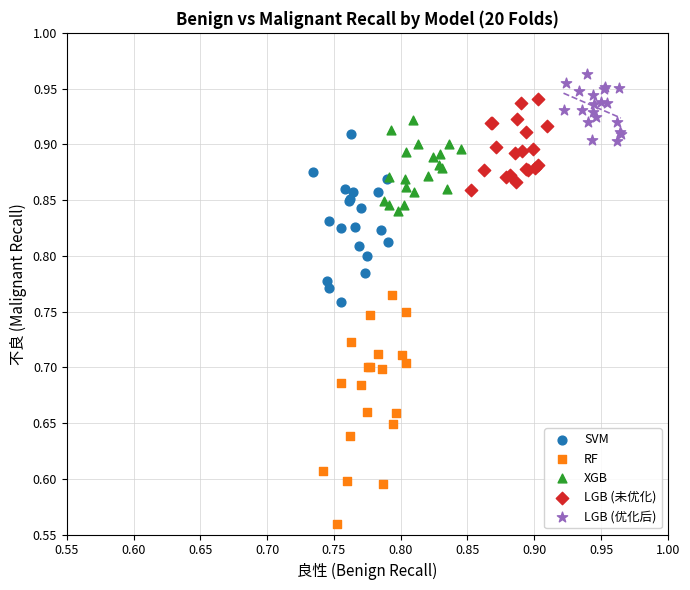

Which series contains the lowest Y value?

RF